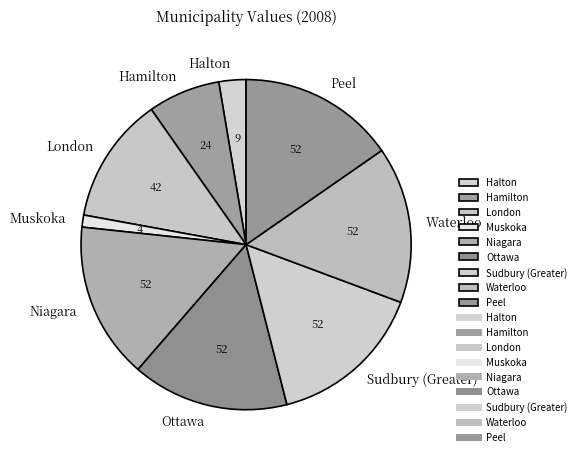

Is there any slice that represents more than half of the pie?

No